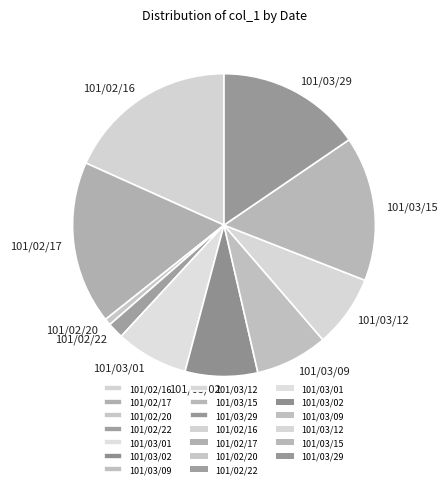

How many segments does this pie chart have?

10